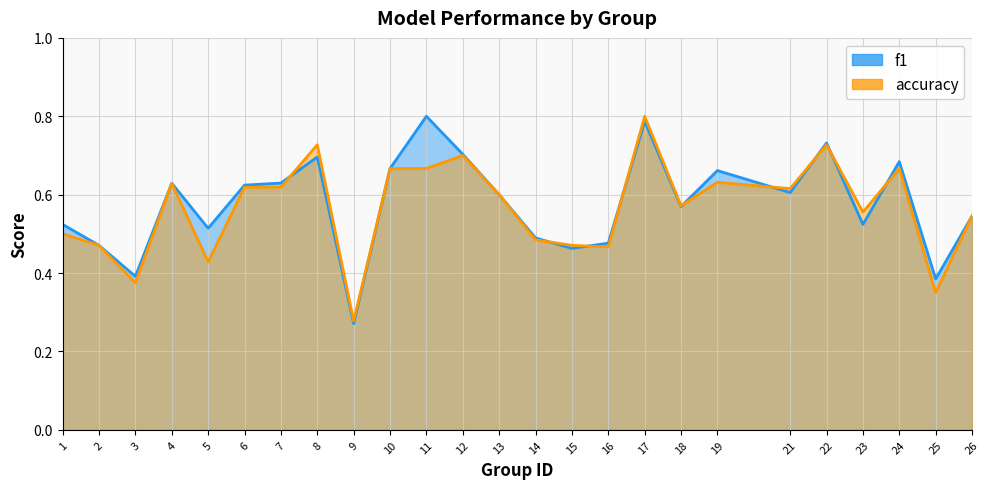

Reading left to right, extract all data points from this chart.

f1: 1=0.5	2=0.5	3=0.4	4=0.6	5=0.5	6=0.6	7=0.6	8=0.7	9=0.3	10=0.7	11=0.8	12=0.7	13=0.6	14=0.5	15=0.5	16=0.5	17=0.8	18=0.6	19=0.7	21=0.6	22=0.7	23=0.5	24=0.7	25=0.4	26=0.5
accuracy: 1=0.5	2=0.5	3=0.4	4=0.6	5=0.4	6=0.6	7=0.6	8=0.7	9=0.3	10=0.7	11=0.7	12=0.7	13=0.6	14=0.5	15=0.5	16=0.5	17=0.8	18=0.6	19=0.6	21=0.6	22=0.7	23=0.6	24=0.7	25=0.3	26=0.5